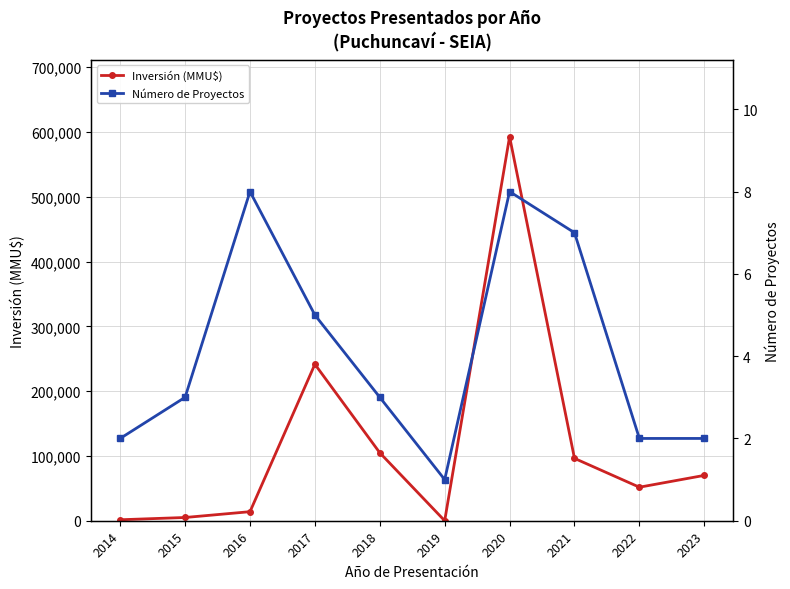

What is the value of the Inversión (MMU$) point at the 3rd from the left?

13971